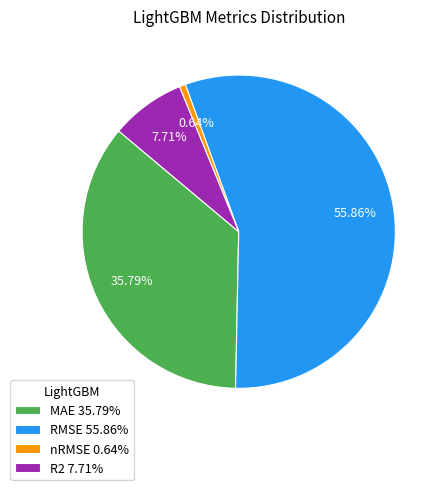

The RMSE slice represents 41% of the pie. True or false?

False